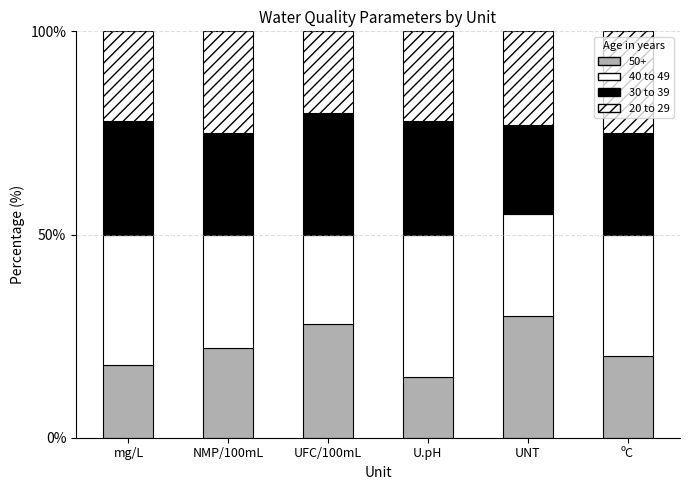

Does the chart contain any negative values?

No